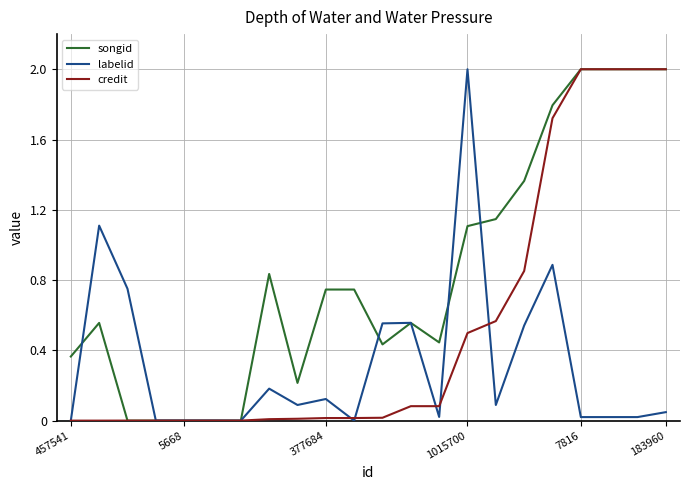

Which series has the largest total across all categories?

songid